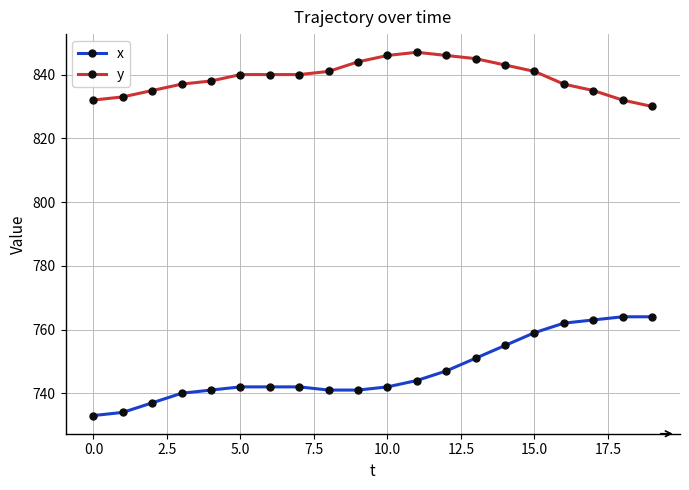

What is the greatest value displayed?

847